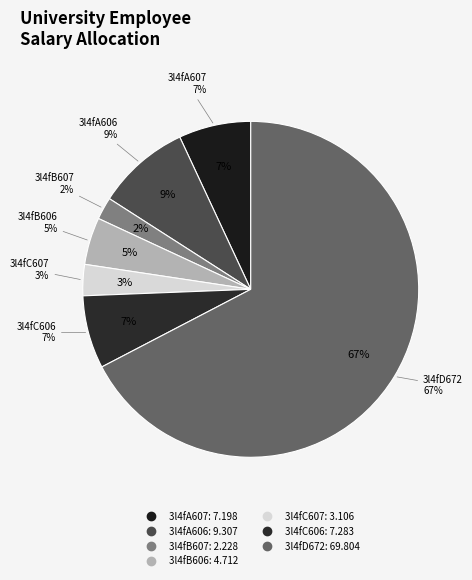

What is the total percentage of 3l4fC606 and 3l4fA606?

16.0%